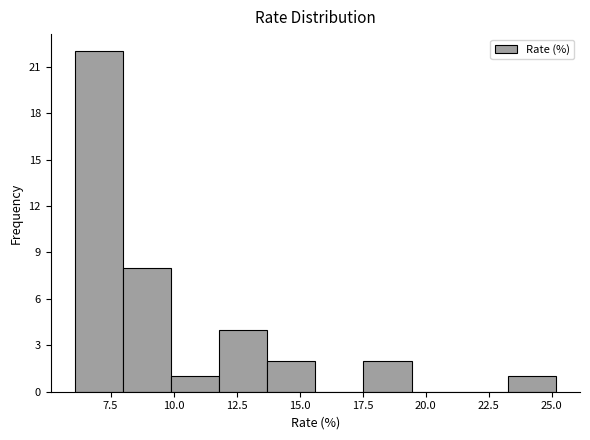

Read against the x-axis, roughly where is the centre of the tallest bar?

7.0